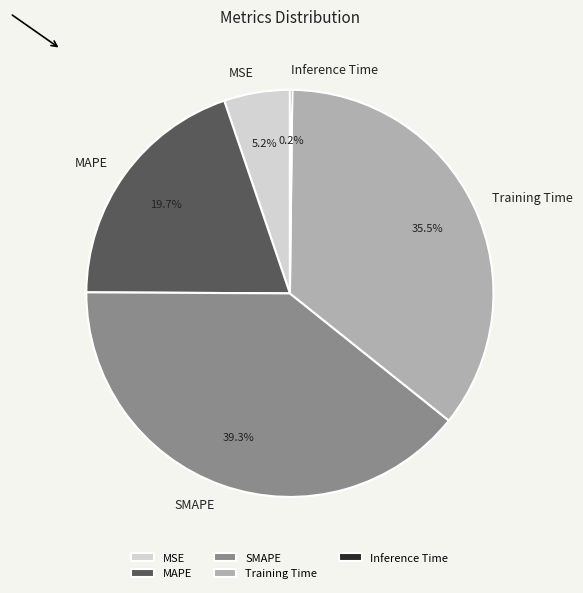

Between Training Time and MAPE, which is larger?

Training Time